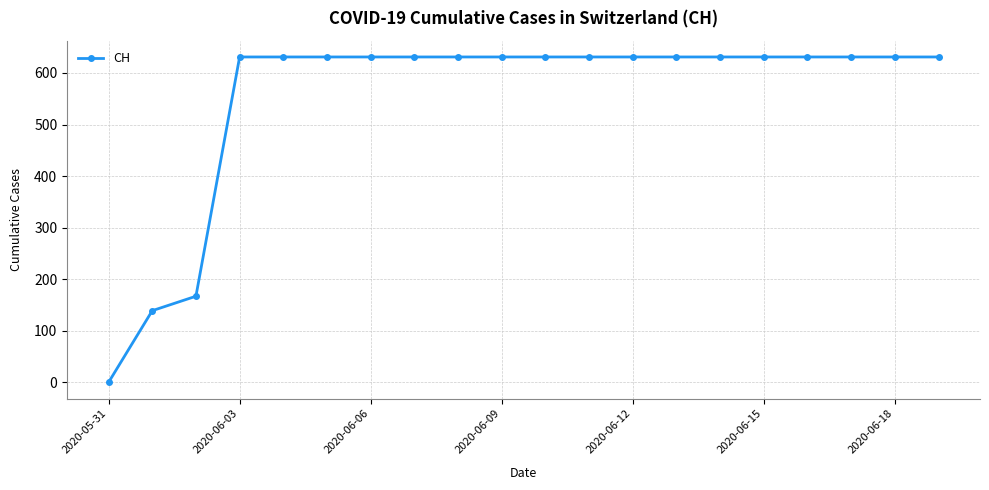

What is the difference between the second highest and minimum values?

631